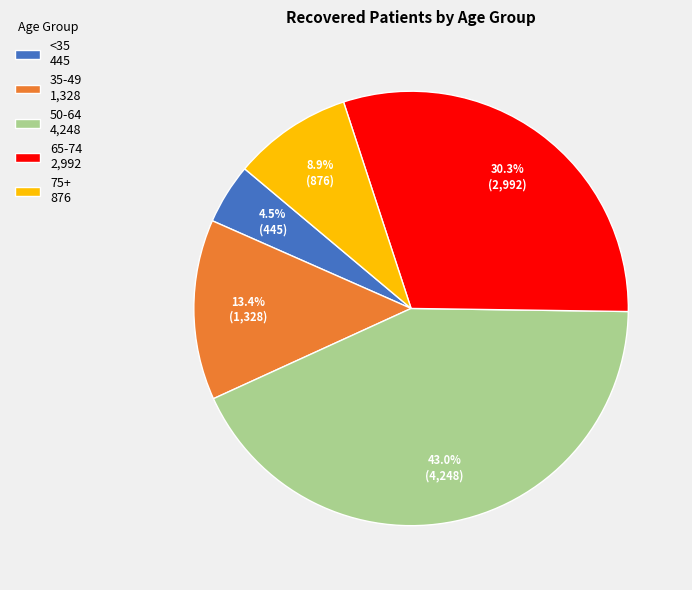

What is the largest slice in the pie chart?

50-64 4,248